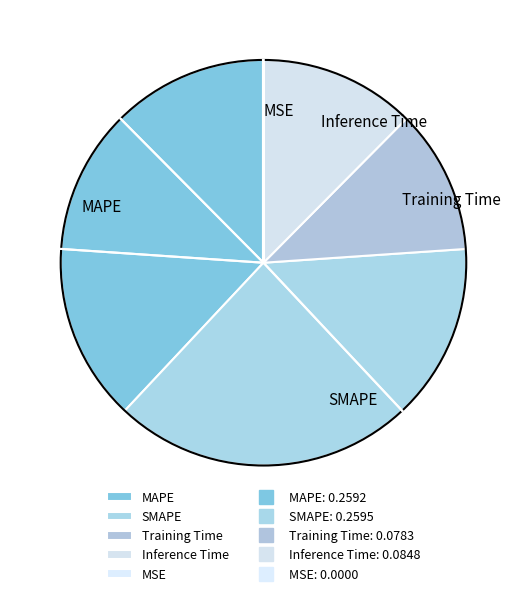

Is there a majority slice in this chart?

No